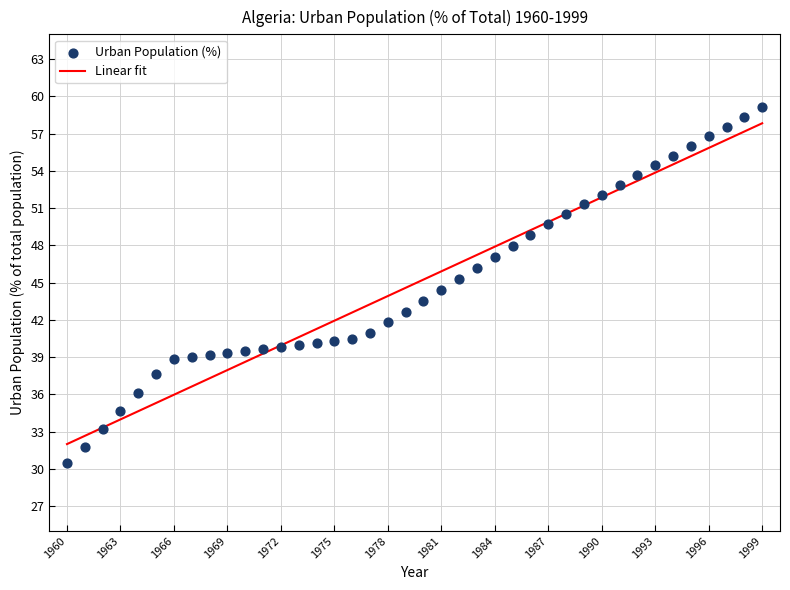

What is the range of X values (max minus min)?

39.0